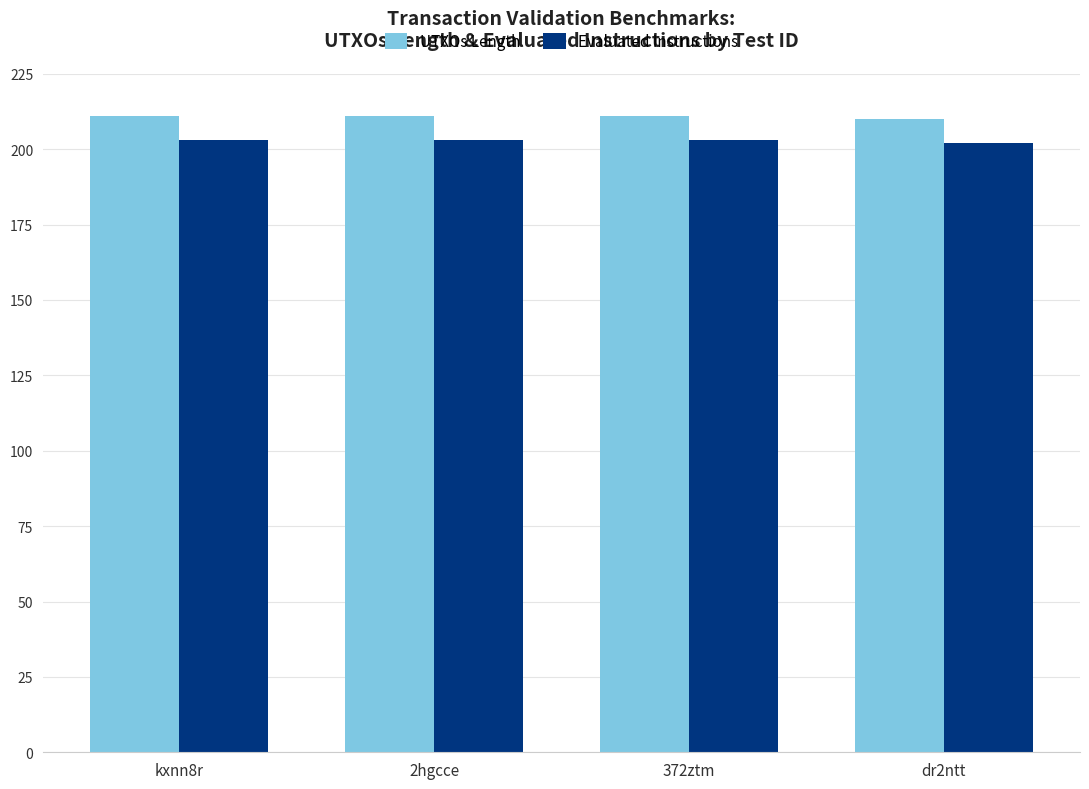

What is the sum of the UTXOs Length values at 372ztm and 2hgcce?

422